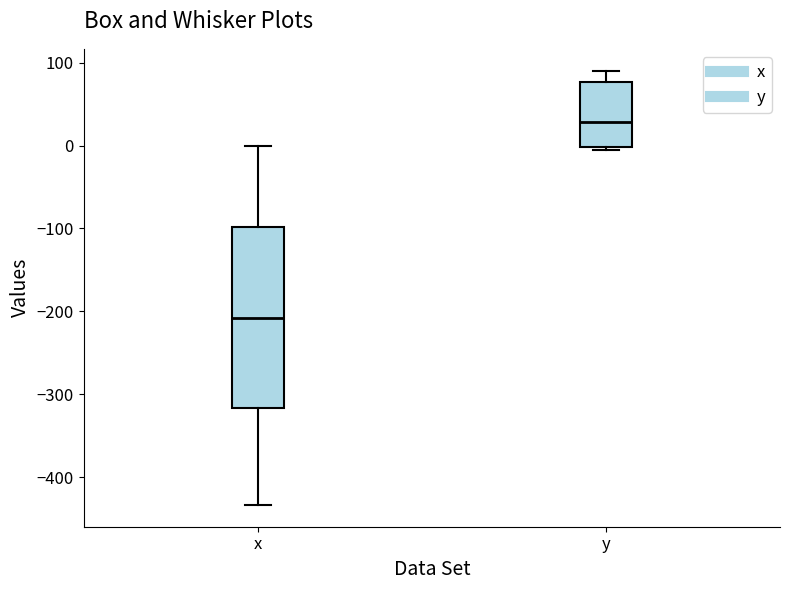

Reading left to right, transcribe this box plot: for each box, give where its median line is, the range the box spans, and where its two whiskers end, as read against the y-axis. The values are not printed on the chart, so give them approximately, as read against the axis.

x: median -210, box -320 to -100, whiskers -430 to 0
y: median 30, box 0 to 80, whiskers -10 to 90